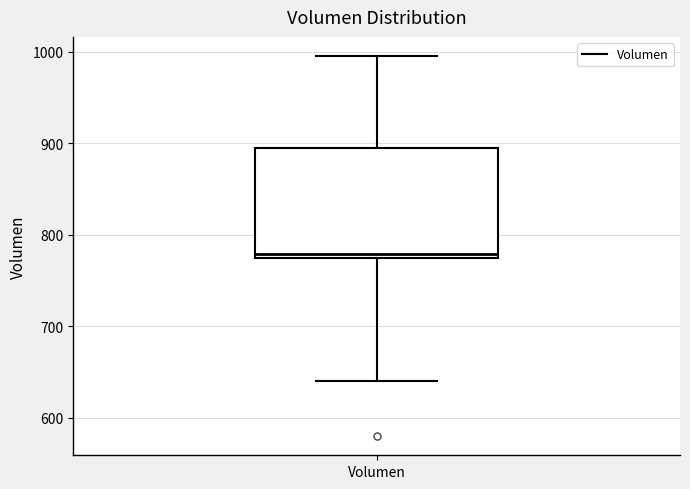

Transcribe this box plot: give where the median line is, the range the box spans, and where the two whiskers end, as read against the y-axis. The values are not printed on the chart, so give them approximately, as read against the axis.

median 780, box 770 to 890, whiskers 640 to 1000